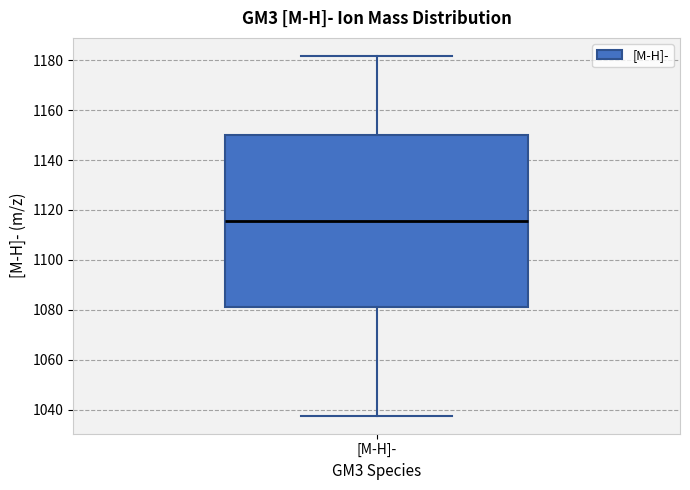

Read this box plot against the y-axis: the position of the median line, the range covered by the box, and the ends of both whiskers. The values are not printed on the chart, so give them approximately, as read against the axis.

median 1116, box 1082 to 1150, whiskers 1038 to 1182